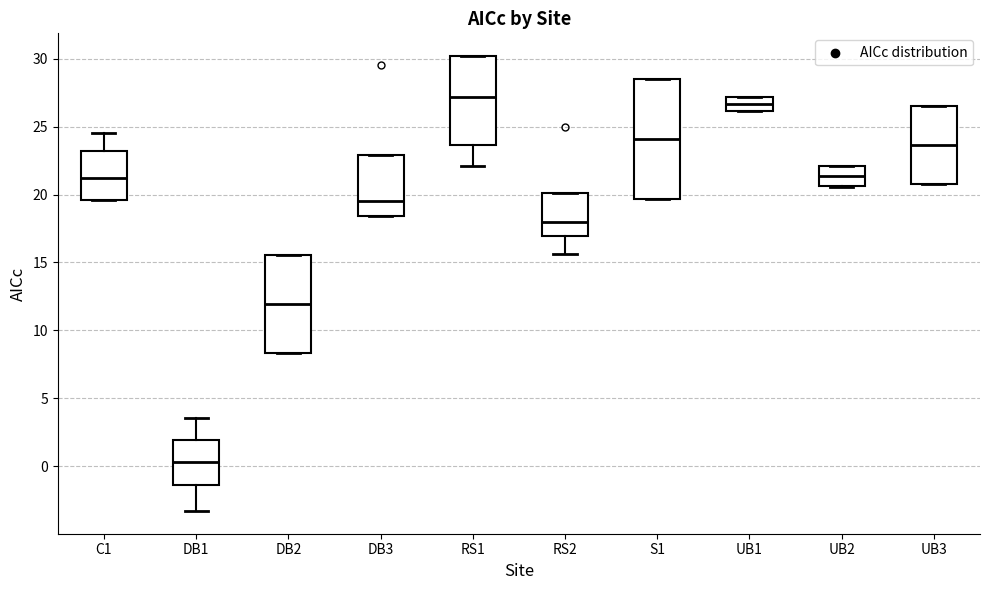

Which box has the highest median line?

RS1